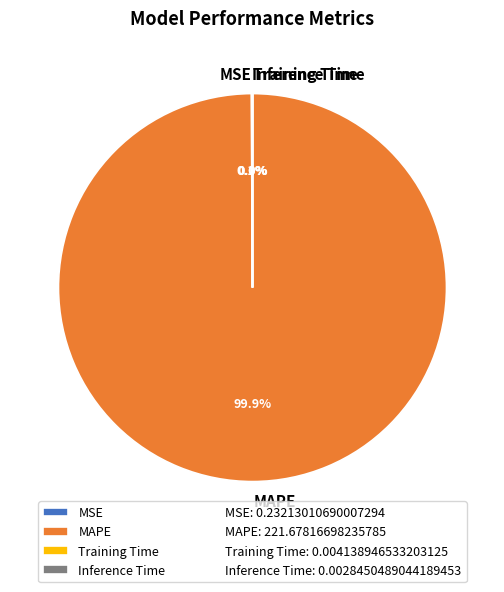

Which slice is the largest?

MAPE